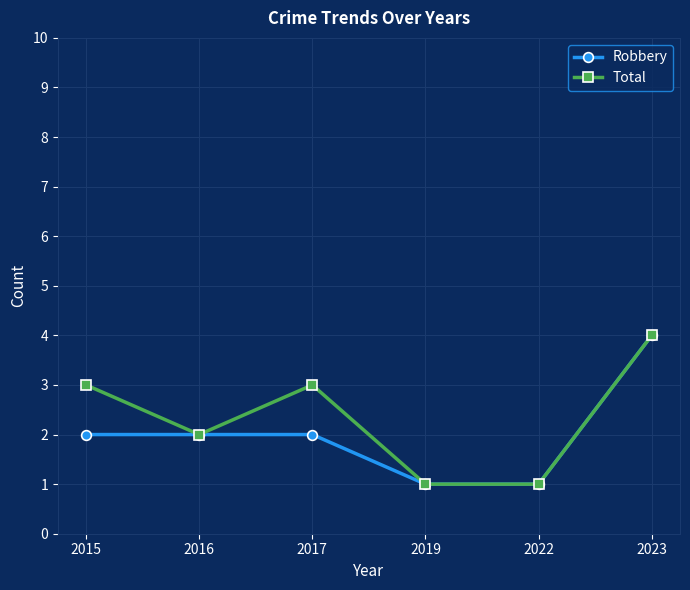

At which category is the sum across all series the highest?

2023